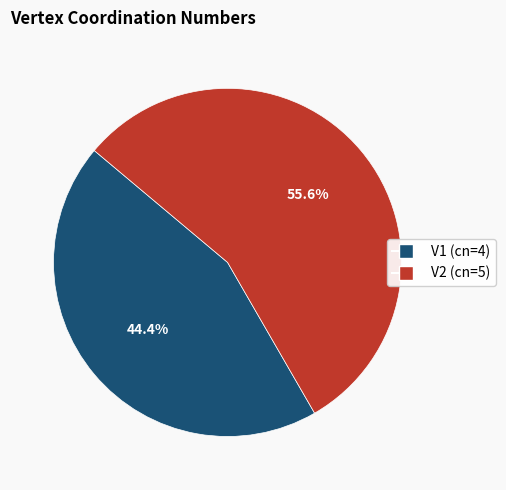

To the nearest percent, what is the average slice percentage?

50%